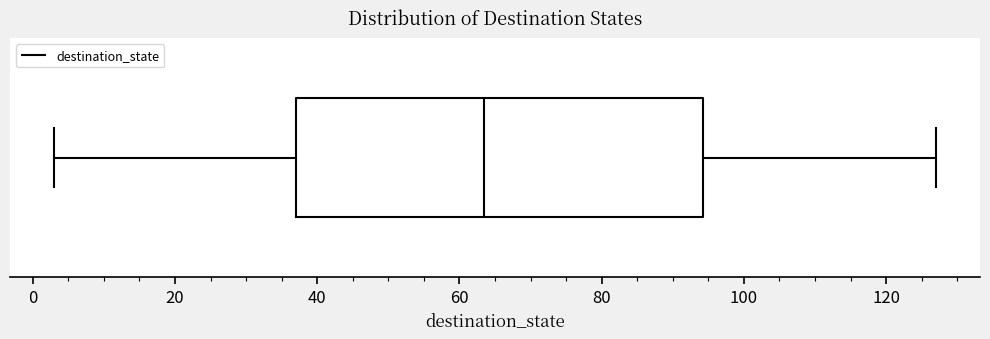

Read this box plot against the x-axis: the position of the median line, the range covered by the box, and the ends of both whiskers. The values are not printed on the chart, so give them approximately, as read against the axis.

median 64, box 38 to 94, whiskers 4 to 128